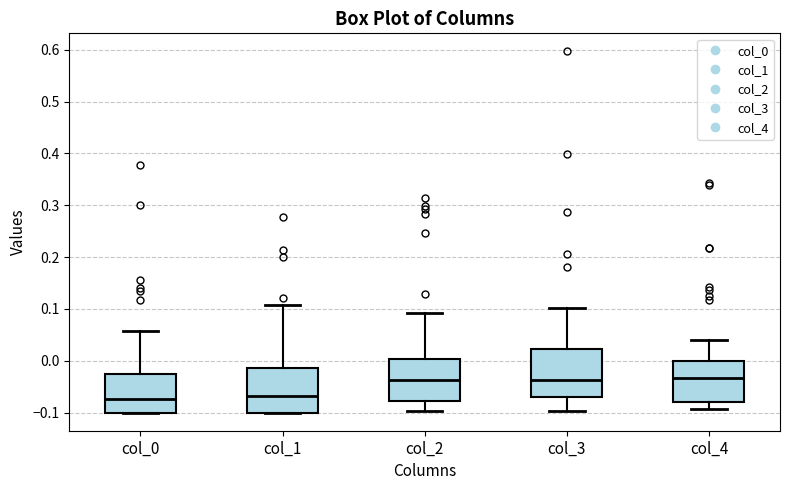

Reading left to right, transcribe this box plot: for each box, give where its median line is, the range the box spans, and where its two whiskers end, as read against the y-axis. The values are not printed on the chart, so give them approximately, as read against the axis.

col_0: median -0.07, box -0.10 to -0.03, whiskers -0.10 to 0.06
col_1: median -0.07, box -0.10 to -0.01, whiskers -0.10 to 0.11
col_2: median -0.04, box -0.08 to 0.00, whiskers -0.10 to 0.09
col_3: median -0.04, box -0.07 to 0.02, whiskers -0.10 to 0.10
col_4: median -0.03, box -0.08 to 0.00, whiskers -0.09 to 0.04